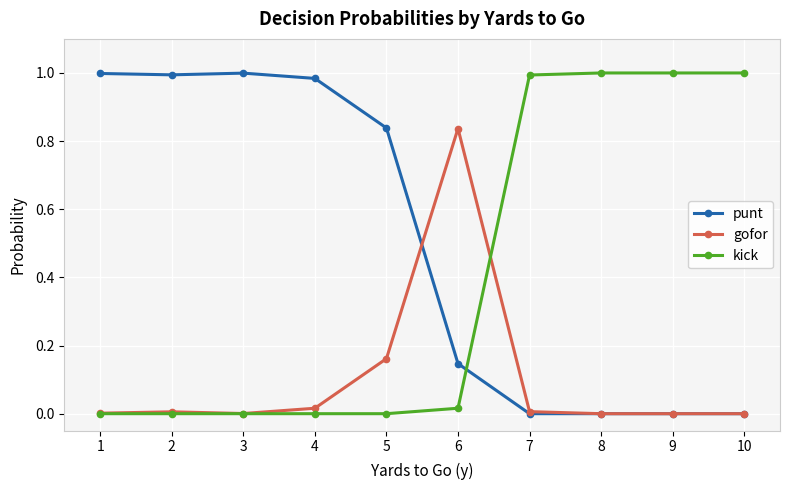

List the series in order of their overall mean, lowest first.

gofor, kick, punt